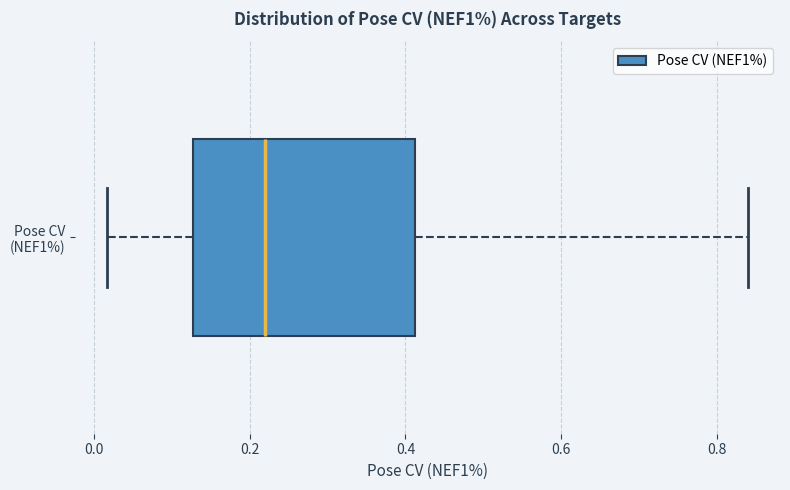

Where does the median line of the box for Pose CV (NEF1%) sit on the x-axis? The values are not printed on the chart, so give them approximately, as read against the axis.

0.22